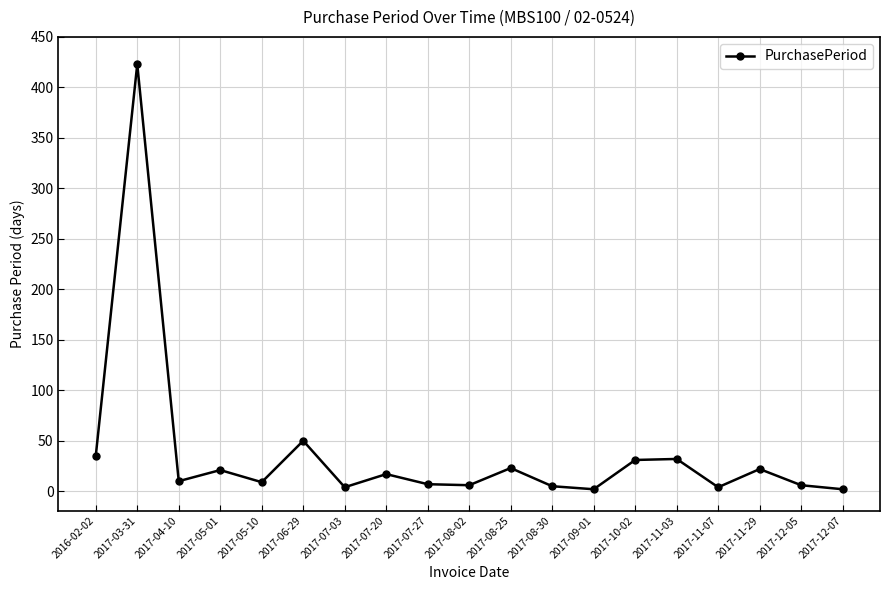

Where is the data nearest to the value 212?

2017-06-29